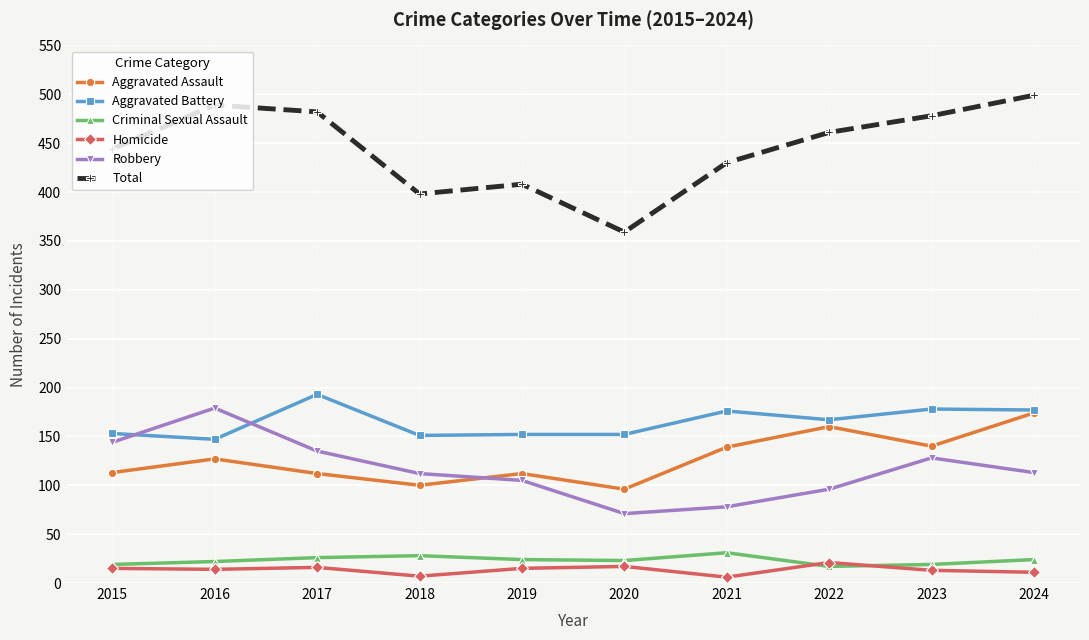

Where does the Robbery series first go above 113?

2015